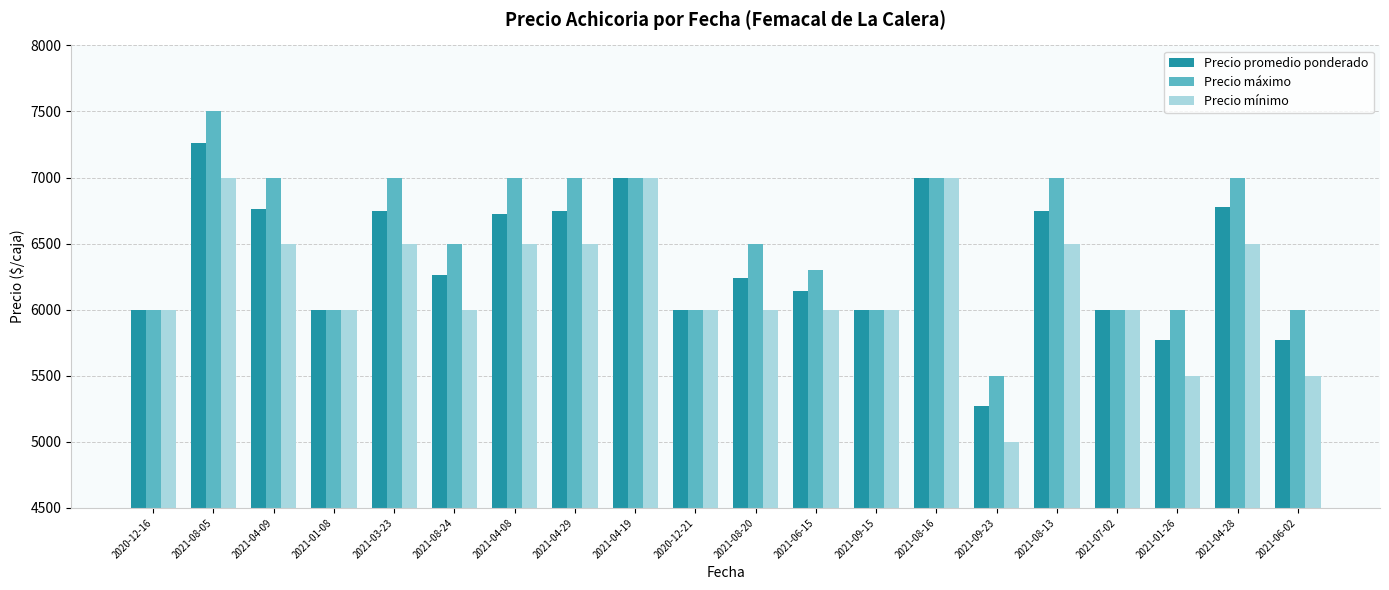

What is the approximate value of Precio promedio ponderado at 2021-01-08?

6000